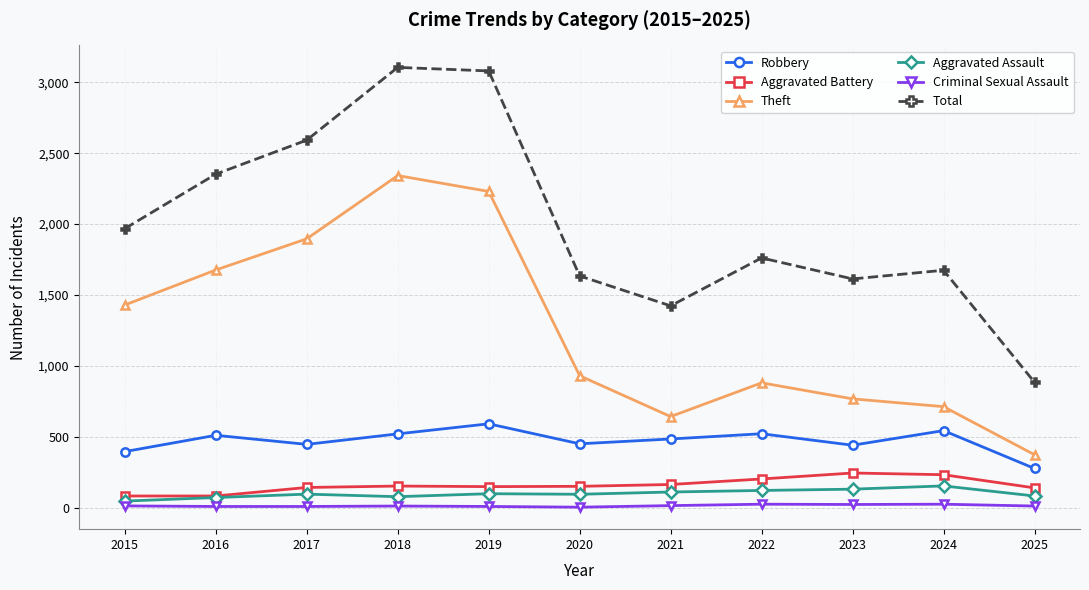

List the series in order of their peak value, lowest first.

Criminal Sexual Assault, Aggravated Assault, Aggravated Battery, Robbery, Theft, Total